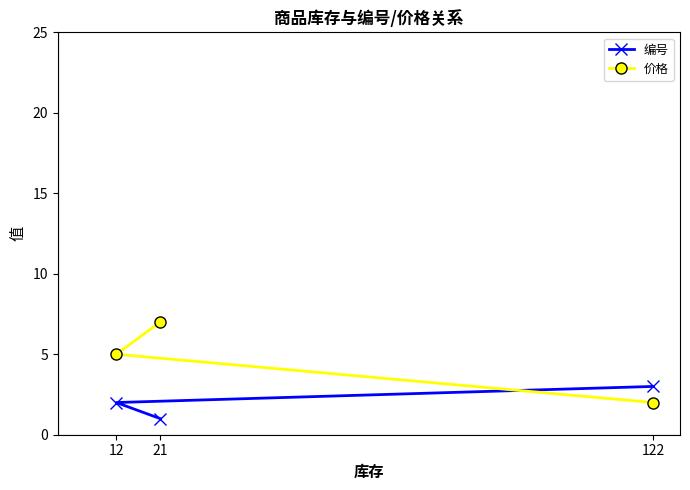

Does the chart display data point markers on the line(s)?

Yes